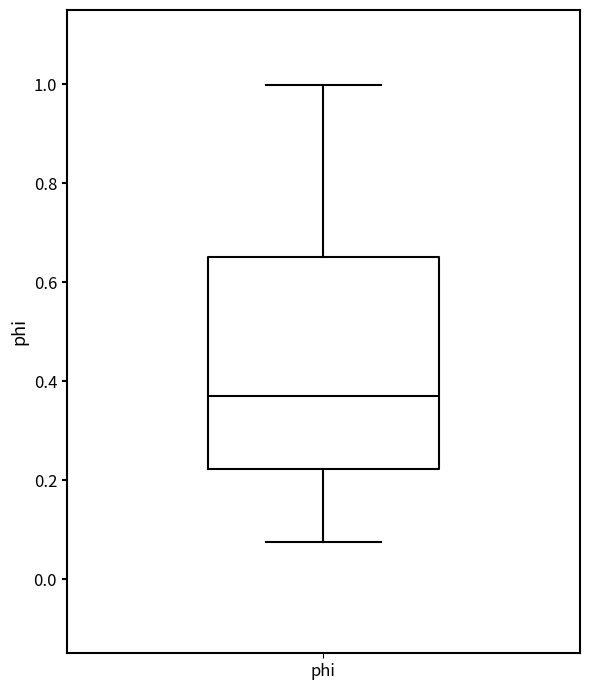

Read this box plot against the y-axis: the position of the median line, the range covered by the box, and the ends of both whiskers. The values are not printed on the chart, so give them approximately, as read against the axis.

median 0.36, box 0.22 to 0.66, whiskers 0.08 to 1.00